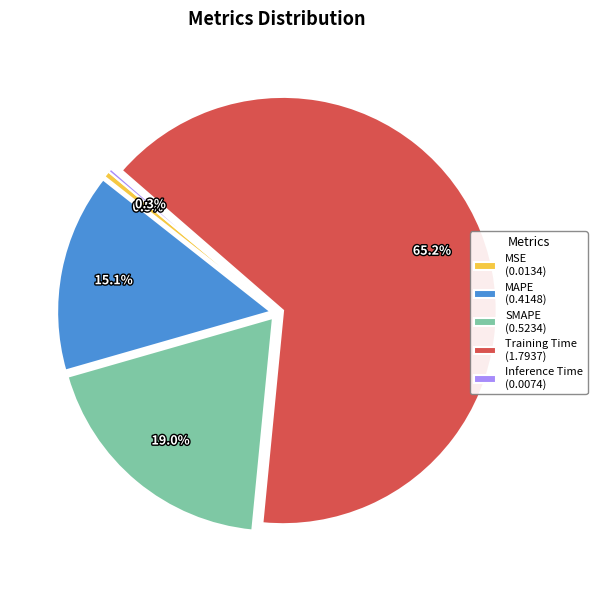

Combined, do MSE (0.0134) and Training Time (1.7937) account for over 50%?

Yes